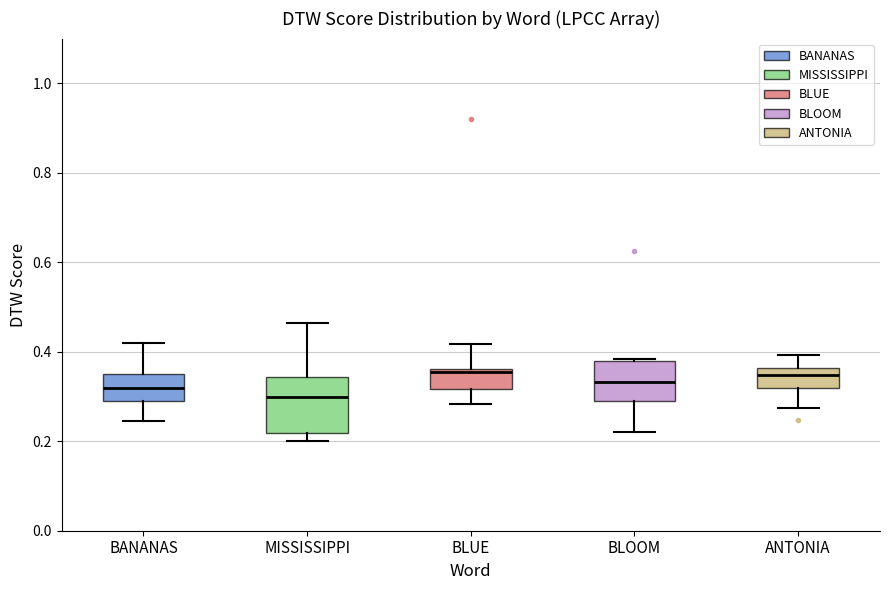

Comparing the boxes themselves (not the whiskers), which one is the tallest?

MISSISSIPPI